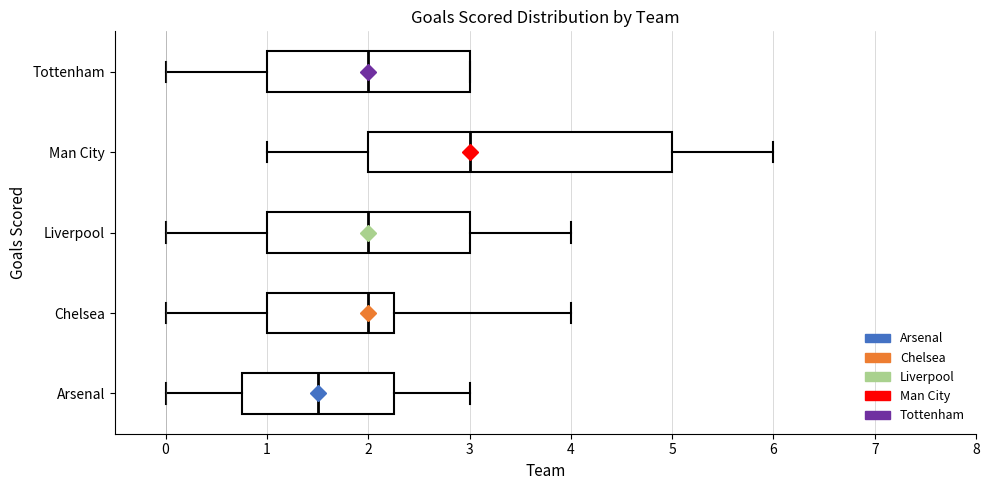

Reading bottom to top, read every box against the x-axis: the position of its median line, the range the box covers, and the ends of its whiskers. The values are not printed on the chart, so give them approximately, as read against the axis.

Arsenal: median 1.5, box 0.8 to 2.3, whiskers 0.0 to 3.0
Chelsea: median 2.0, box 1.0 to 2.3, whiskers 0.0 to 4.0
Liverpool: median 2.0, box 1.0 to 3.0, whiskers 0.0 to 4.0
Man City: median 3.0, box 2.0 to 5.0, whiskers 1.0 to 6.0
Tottenham: median 2.0, box 1.0 to 3.0, whiskers 0.0 to 3.0